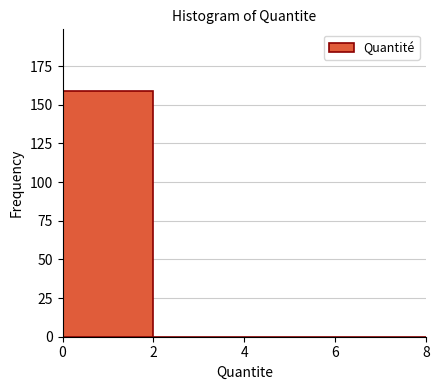

Reading left to right, list every bar in this chart as the range it spans on the x-axis followed by its height. The values are not printed on the chart, so give them approximately, as read against the axis.

0 to 2: 160
2 to 4: 0
4 to 6: 0
6 to 8: 0